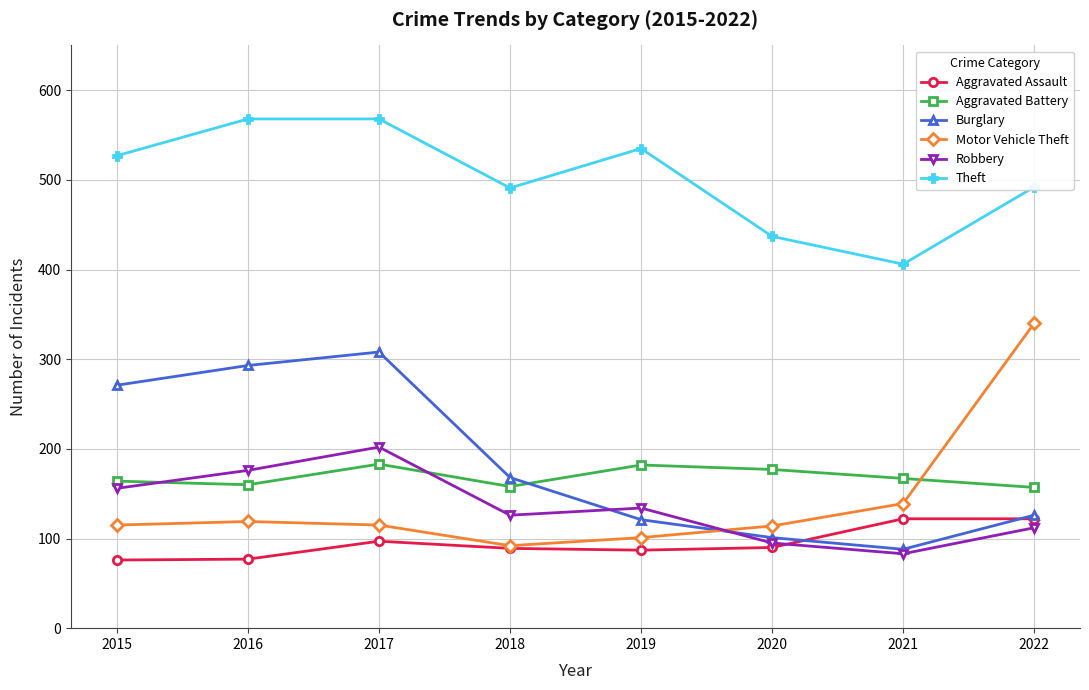

How many data points does each series have?

8